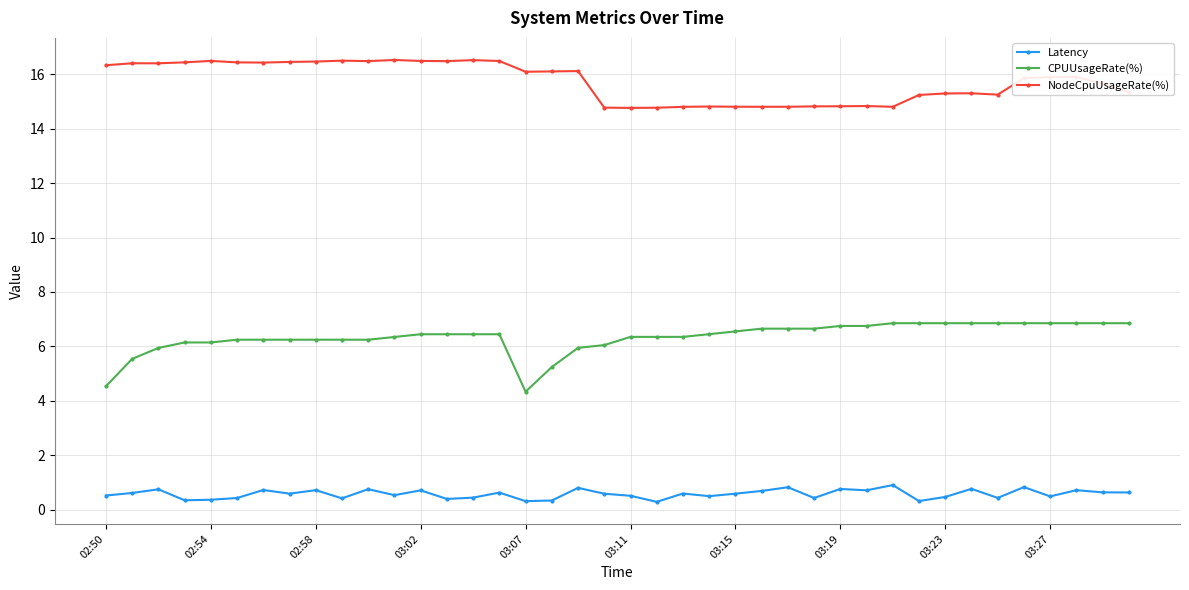

Which series has the largest total across all categories?

NodeCpuUsageRate(%)